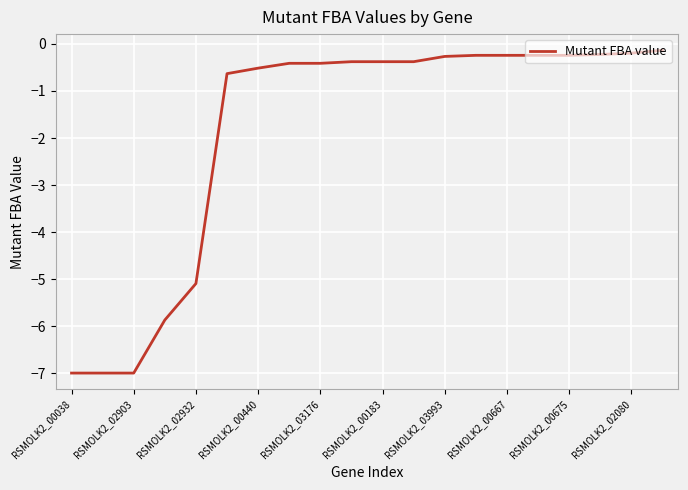

Reading right to left, transcribe all the data shown in this chart.

-0.1	-0.2	-0.2	-0.2	-0.2	-0.2	-0.2	-0.3	-0.4	-0.4	-0.4	-0.4	-0.4	-0.5	-0.6	-5.1	-5.9	-7.0	-7.0	-7.0